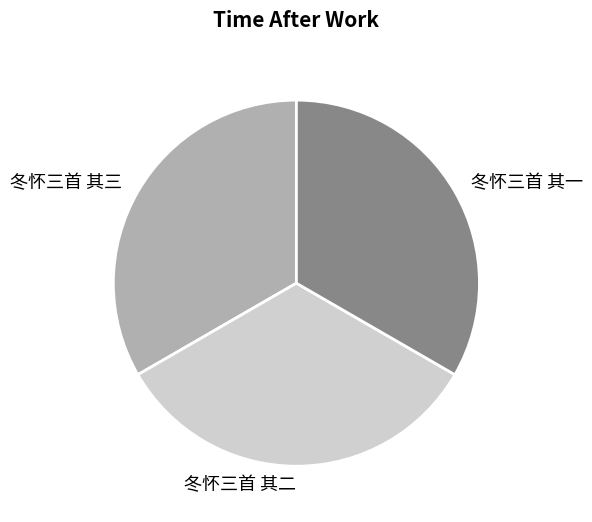

Does 冬怀三首 其三 account for over 50% of the chart?

No